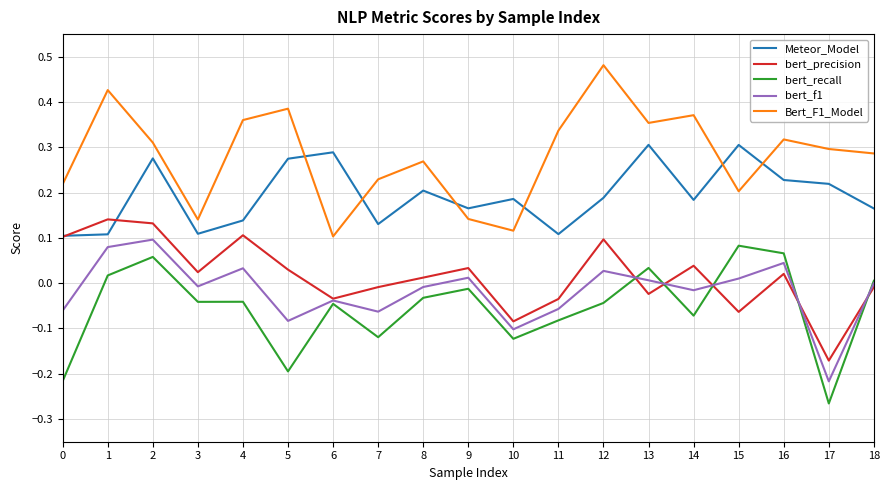

True or false: bert_recall and bert_precision cross at least once.

True